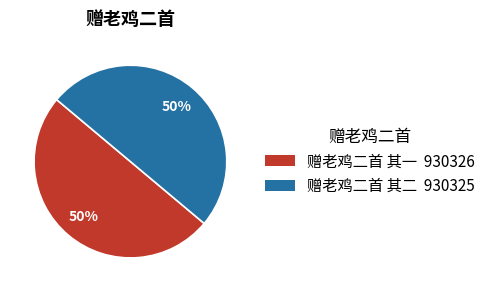

How many slices are in this pie chart?

2